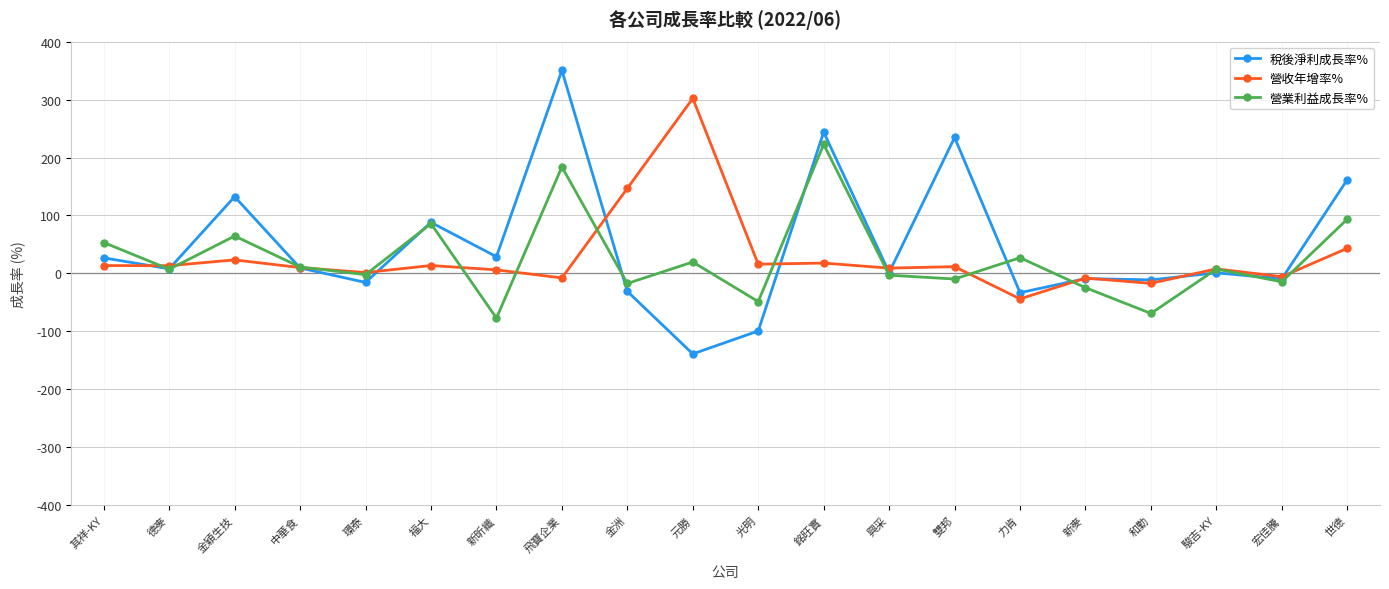

How many values in the 營收年增率% series are below 11?

10